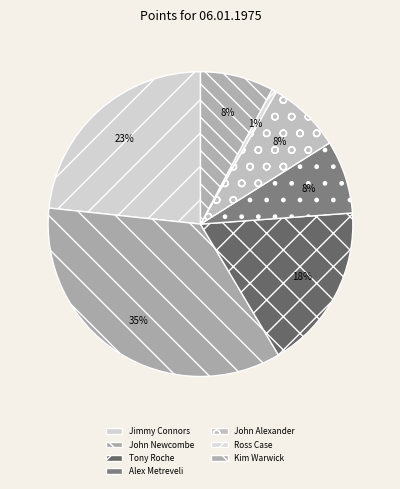

How many segments does this pie chart have?

7